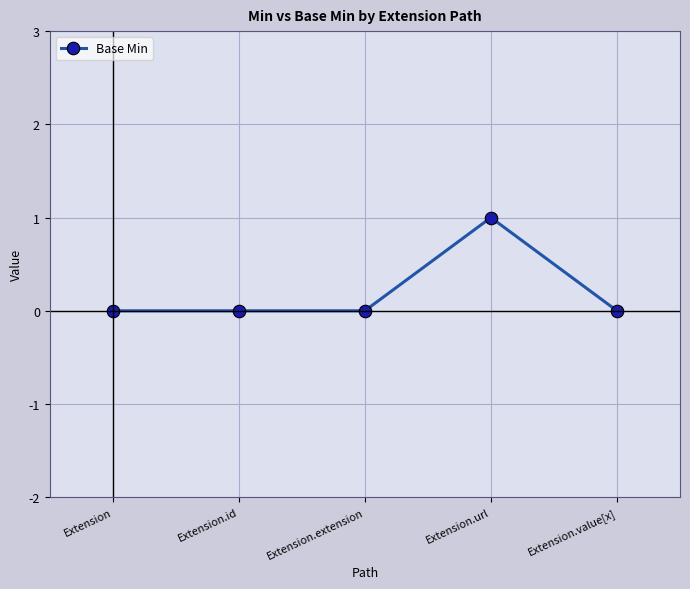

How many values are between 0 and 1?

5